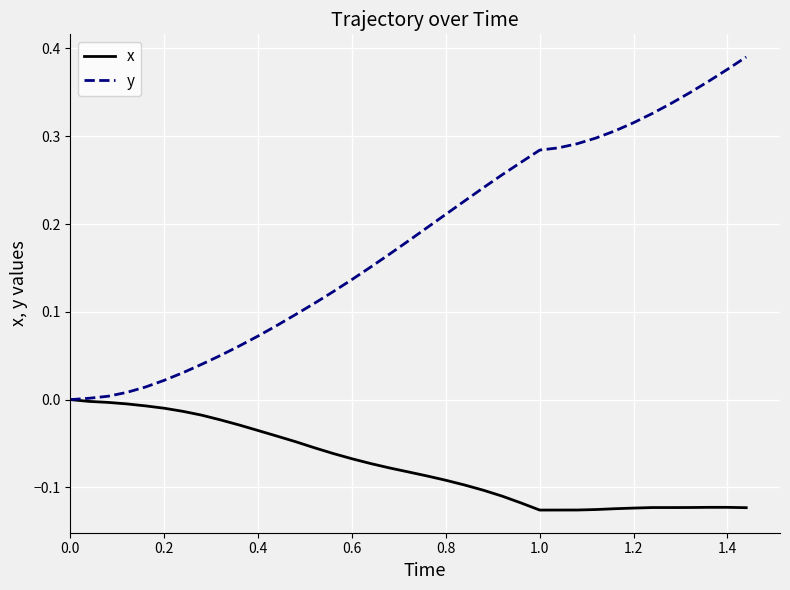

Which series has the largest range (max minus min)?

y